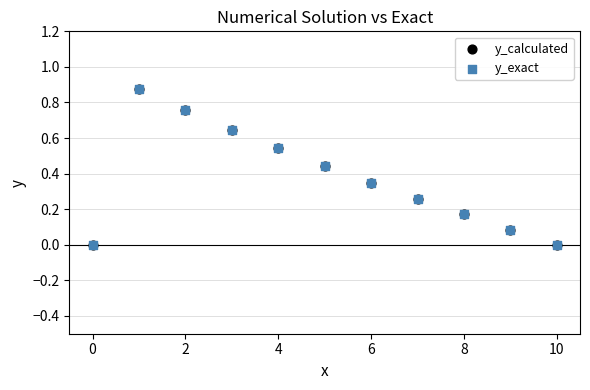

Which series has the largest Y range (max minus min)?

y_calculated